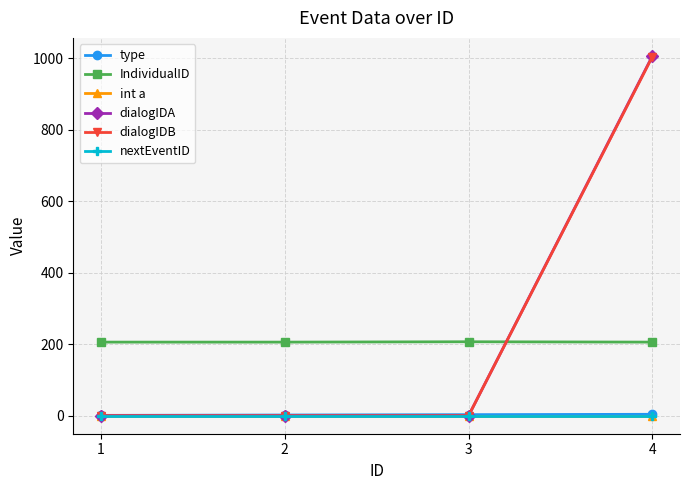

Is this an area chart (filled region under the line)?

No